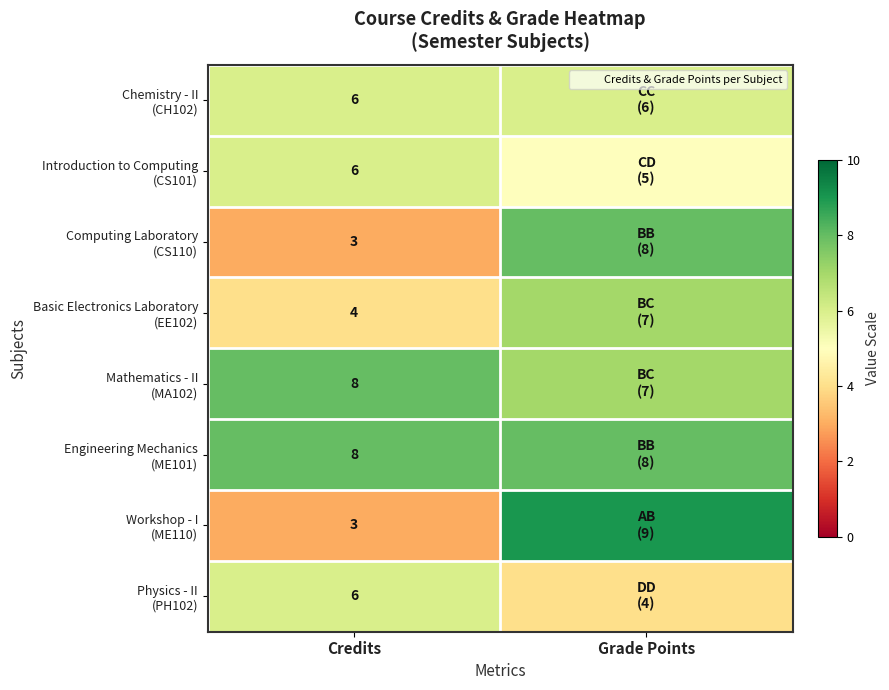

What is the highest value of the Workshop - I (ME110) series?

9